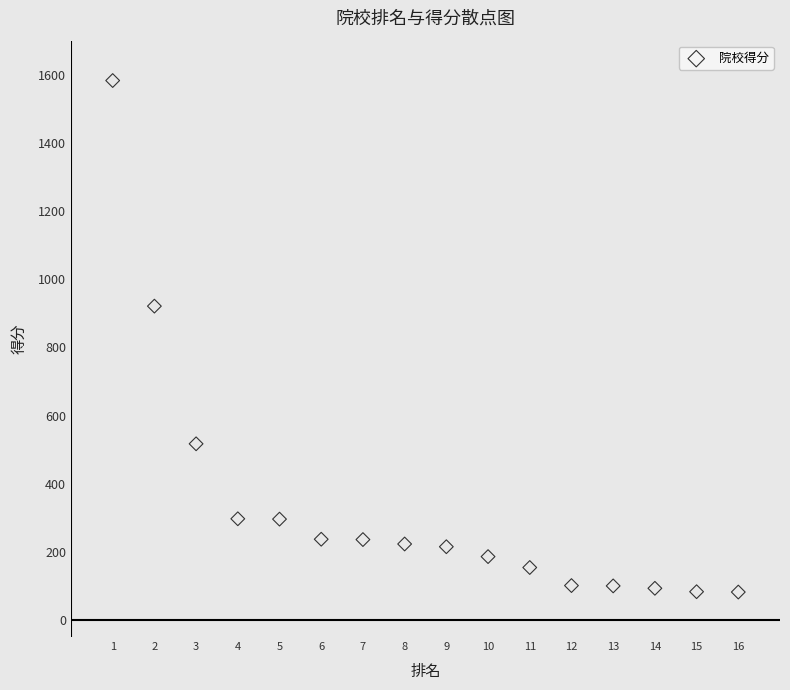

What Y value in the scatter plot is closest to 832?

921